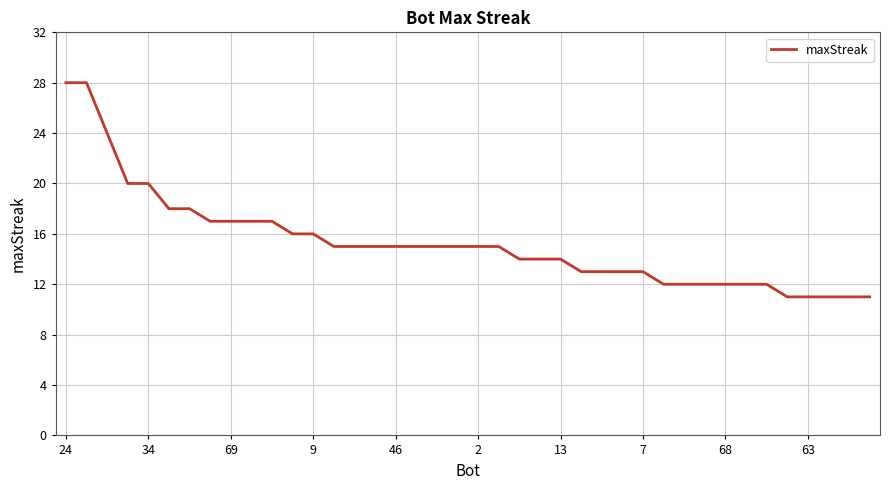

What is the minimum value shown in the chart?

11